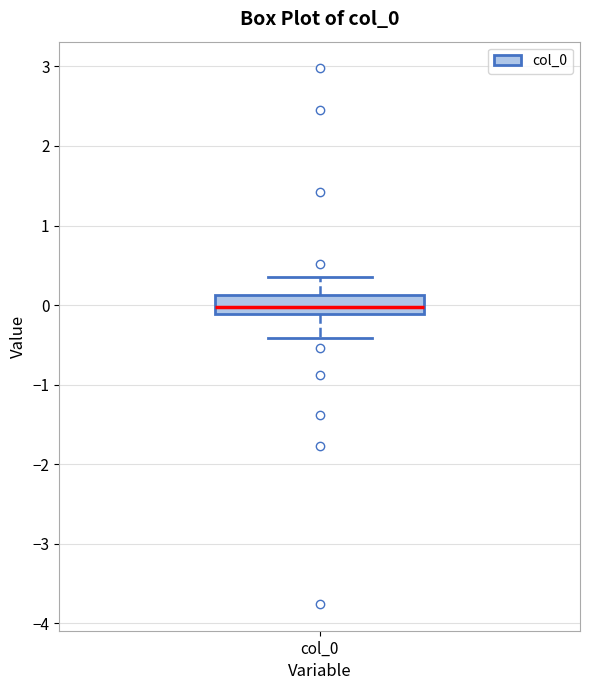

Read this box plot against the y-axis: the position of the median line, the range covered by the box, and the ends of both whiskers. The values are not printed on the chart, so give them approximately, as read against the axis.

median 0.0, box -0.1 to 0.1, whiskers -0.4 to 0.3